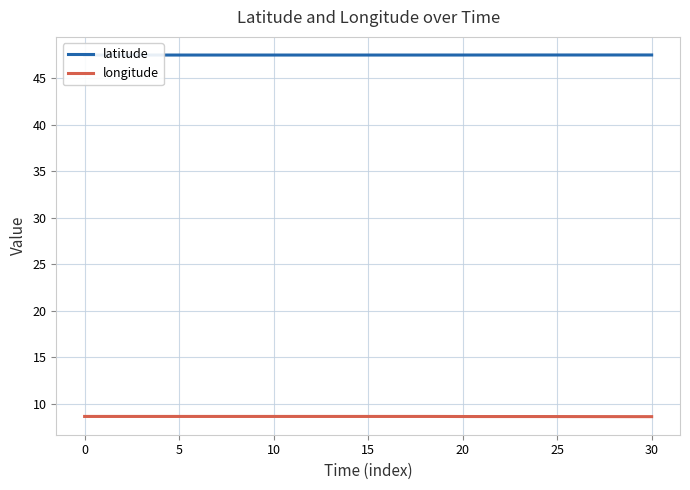

Which has a higher value, 20 or 11?

20